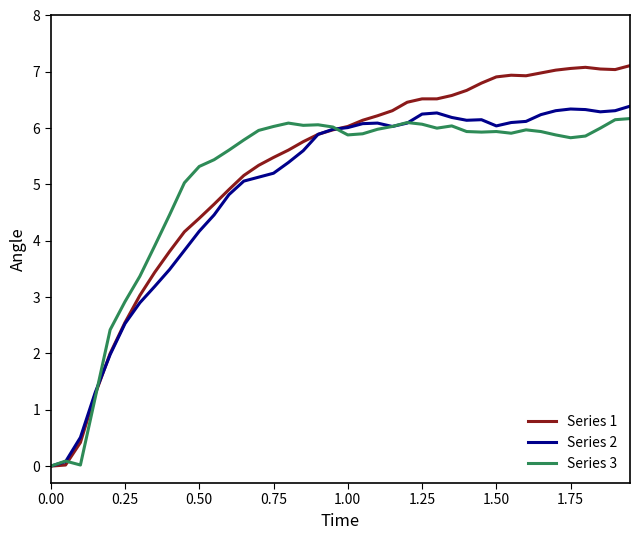

Which series has the widest spread of values?

Series 1